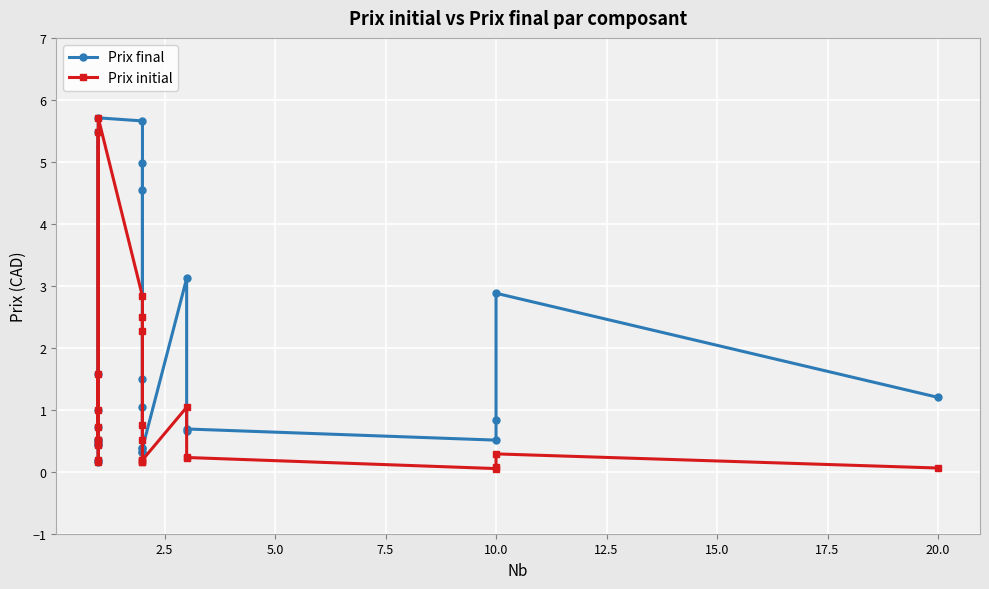

What is the average value of the Prix initial series?

1.0